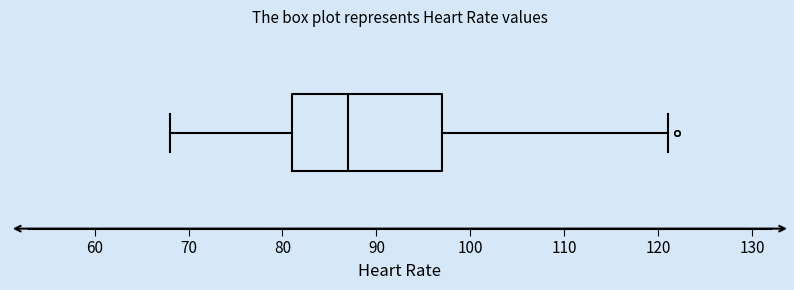

Transcribe this box plot: give where the median line is, the range the box spans, and where the two whiskers end, as read against the x-axis. The values are not printed on the chart, so give them approximately, as read against the axis.

median 87, box 81 to 97, whiskers 68 to 121